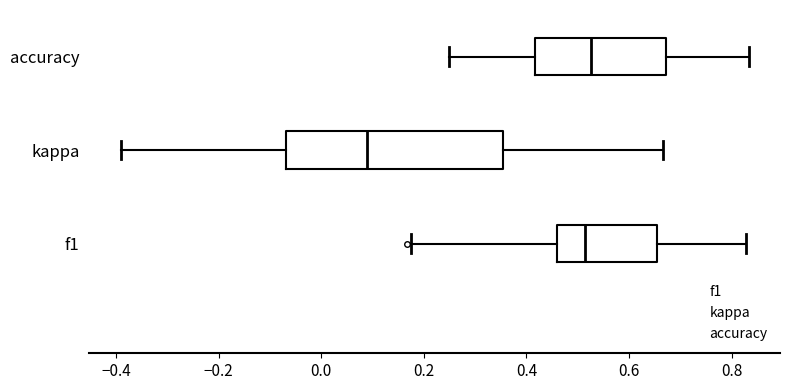

Reading bottom to top, read every box against the x-axis: the position of its median line, the range the box covers, and the ends of its whiskers. The values are not printed on the chart, so give them approximately, as read against the axis.

f1: median 0.52, box 0.46 to 0.66, whiskers 0.18 to 0.82
kappa: median 0.08, box -0.06 to 0.36, whiskers -0.40 to 0.66
accuracy: median 0.52, box 0.42 to 0.68, whiskers 0.26 to 0.84